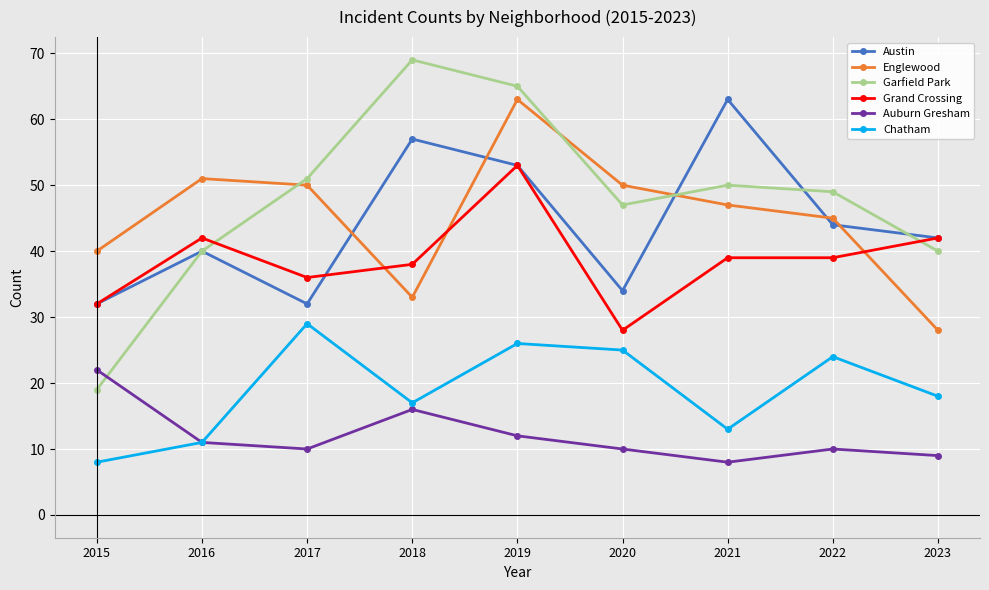

List the labels in order of Chatham value, largest first.

2017, 2019, 2020, 2022, 2023, 2018, 2021, 2016, 2015